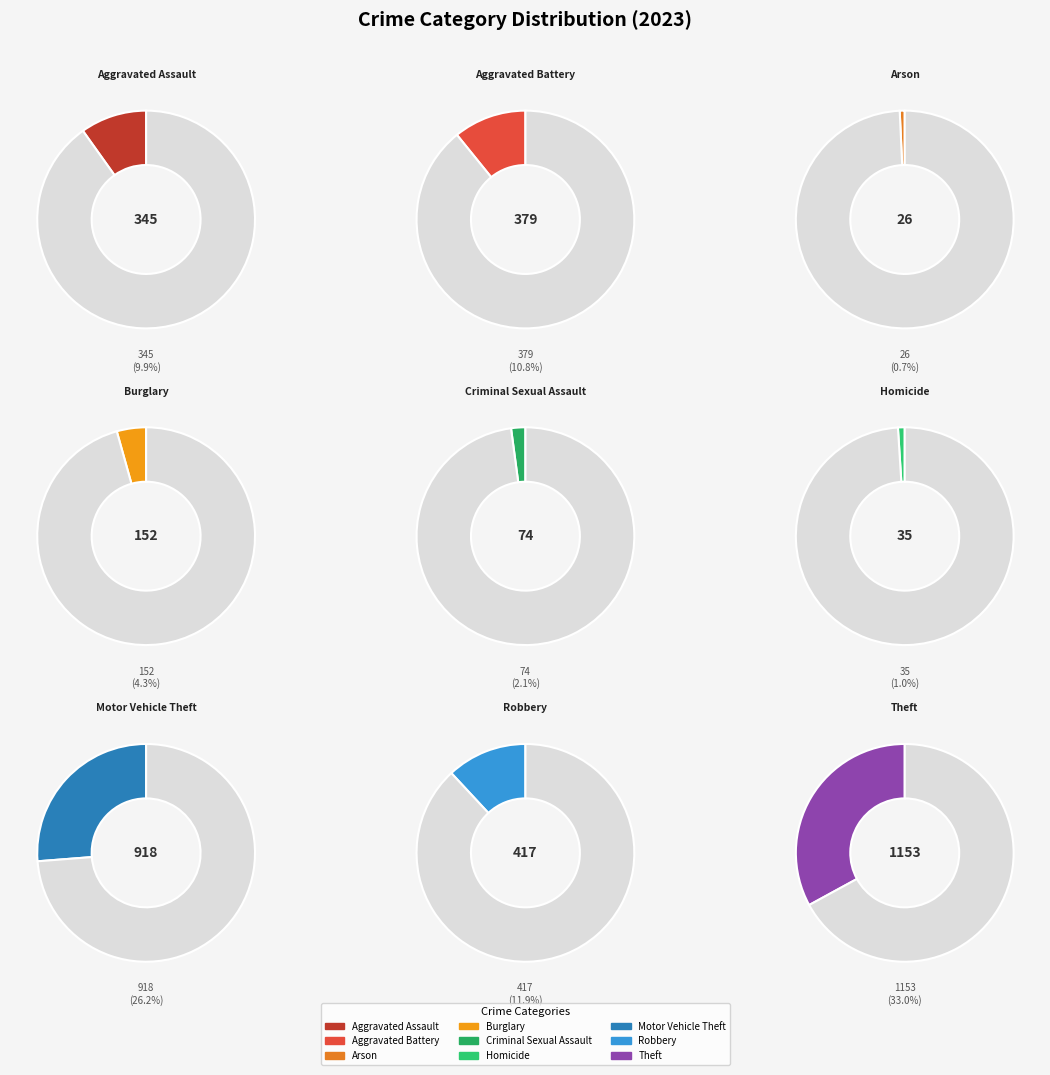

Which has a higher value, Homicide or Burglary?

Burglary